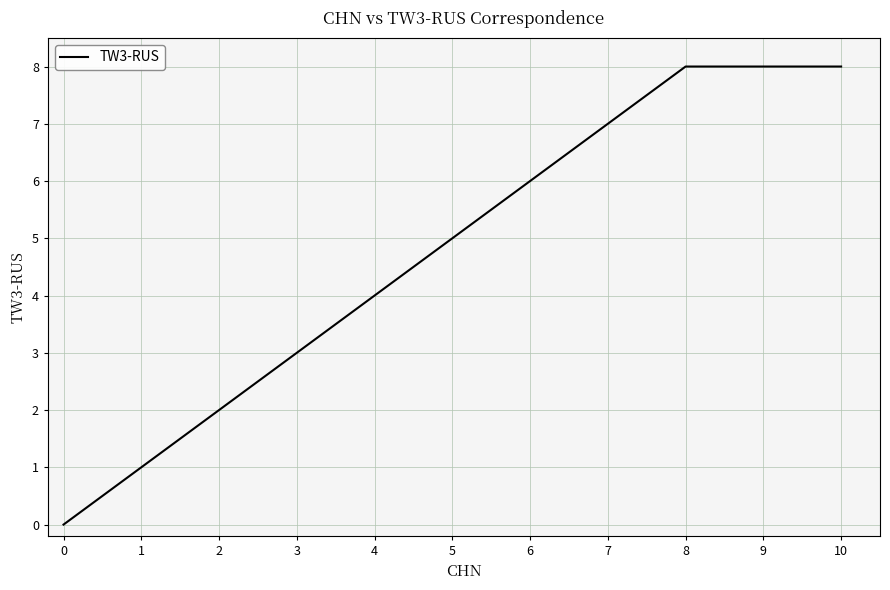

How many data points does each series have?

16